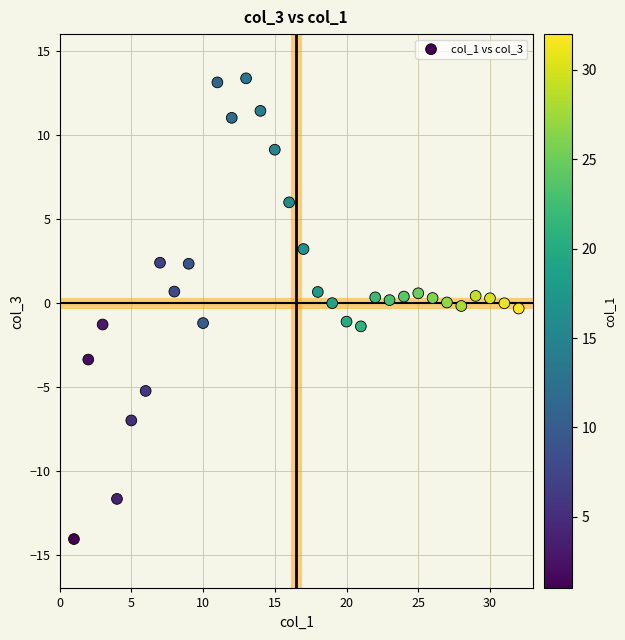

What is the range of Y values (max minus min)?

27.4